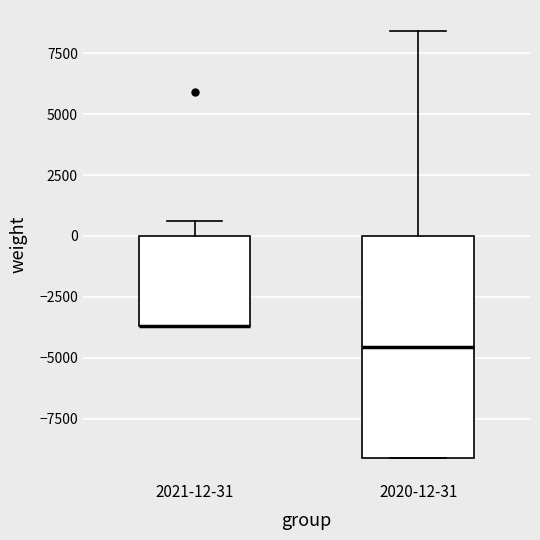

Which box is the tallest, from its lower edge to its upper edge?

2020-12-31